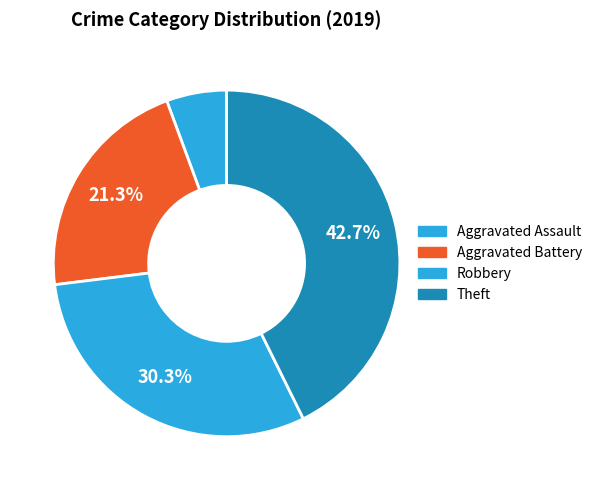

To the nearest percent, what portion does Aggravated Assault represent?

6%